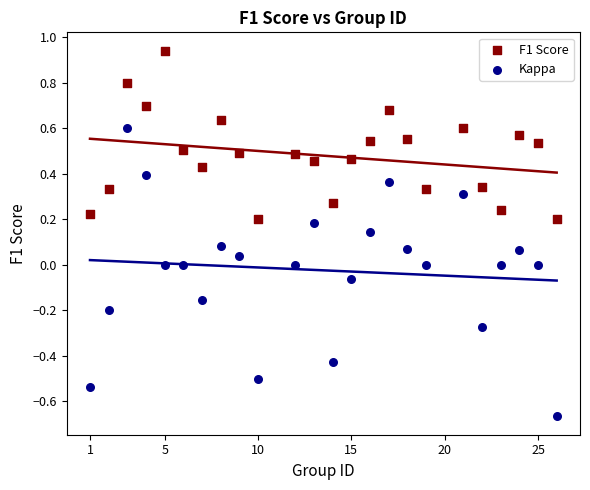

Which series contains the highest Y value?

F1 Score